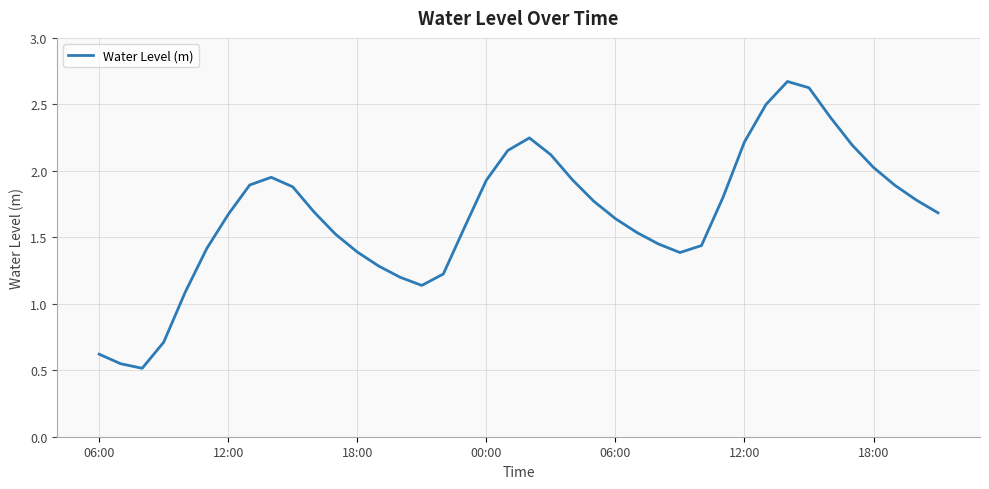

What is the greatest value displayed?

2.7